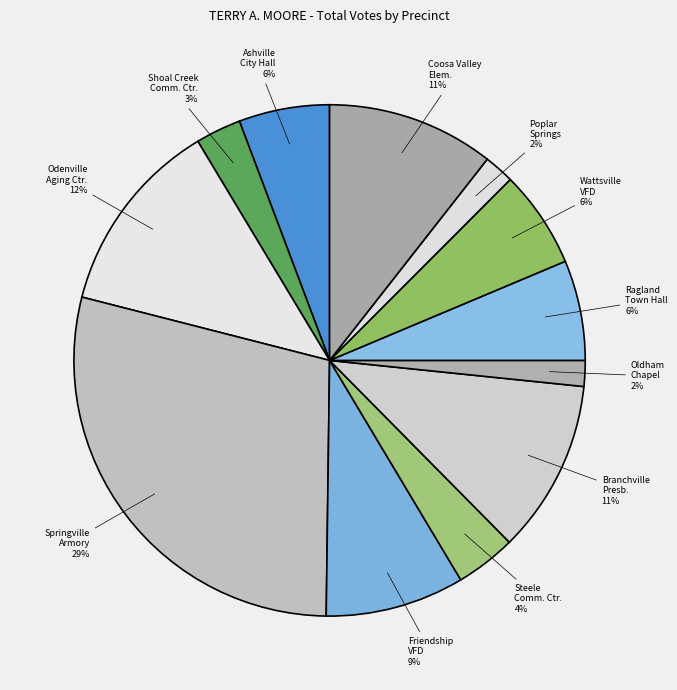

Is it true that Coosa Valley Elem. is 11% of the pie?

True